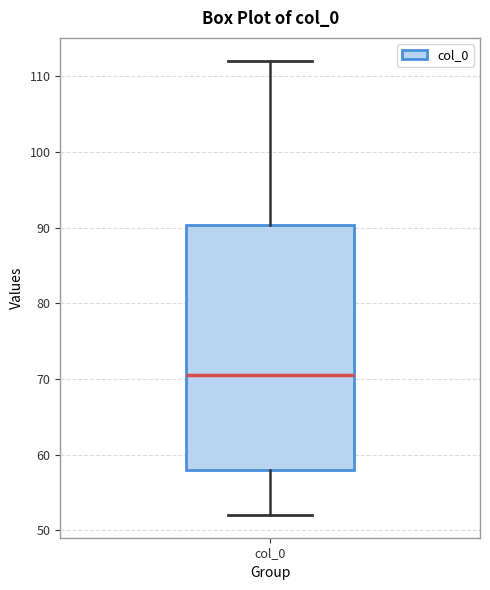

Read this box plot against the y-axis: the position of the median line, the range covered by the box, and the ends of both whiskers. The values are not printed on the chart, so give them approximately, as read against the axis.

median 71, box 58 to 90, whiskers 52 to 112